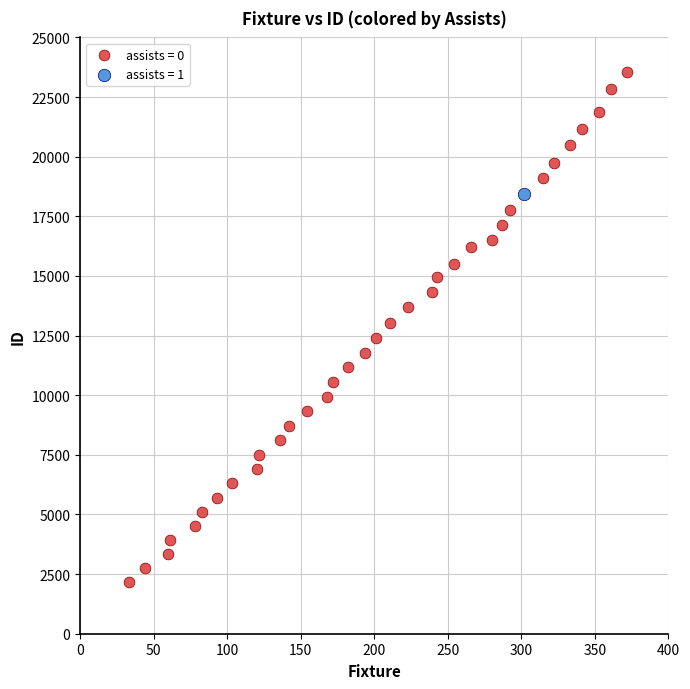

Which series contains the lowest Y value?

assists = 0